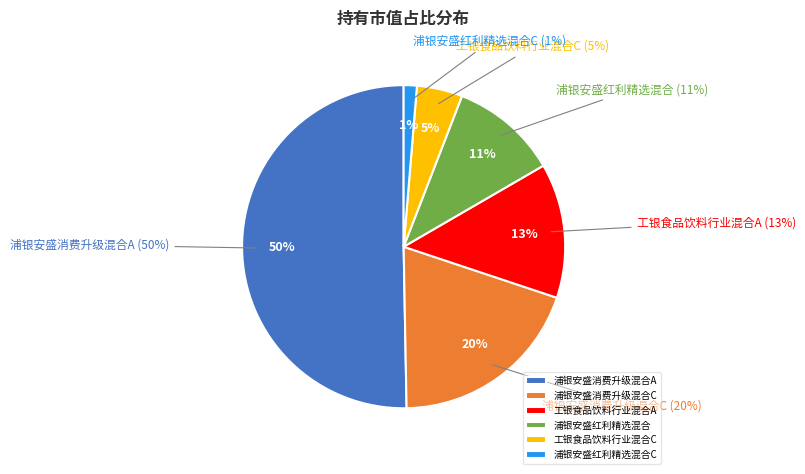

Does any single category account for the majority?

Yes